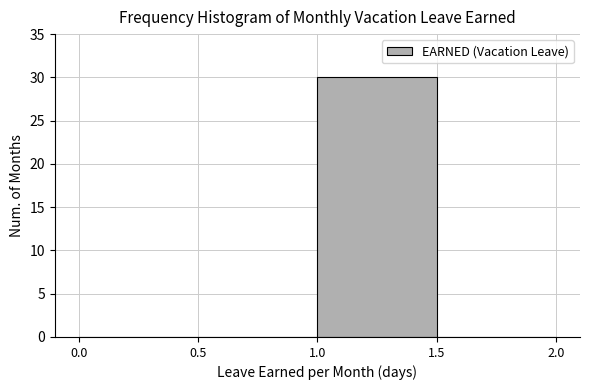

How tall is the bar that spans 1.0 to 1.5 on the x-axis? The values are not printed on the chart, so give them approximately, as read against the axis.

30